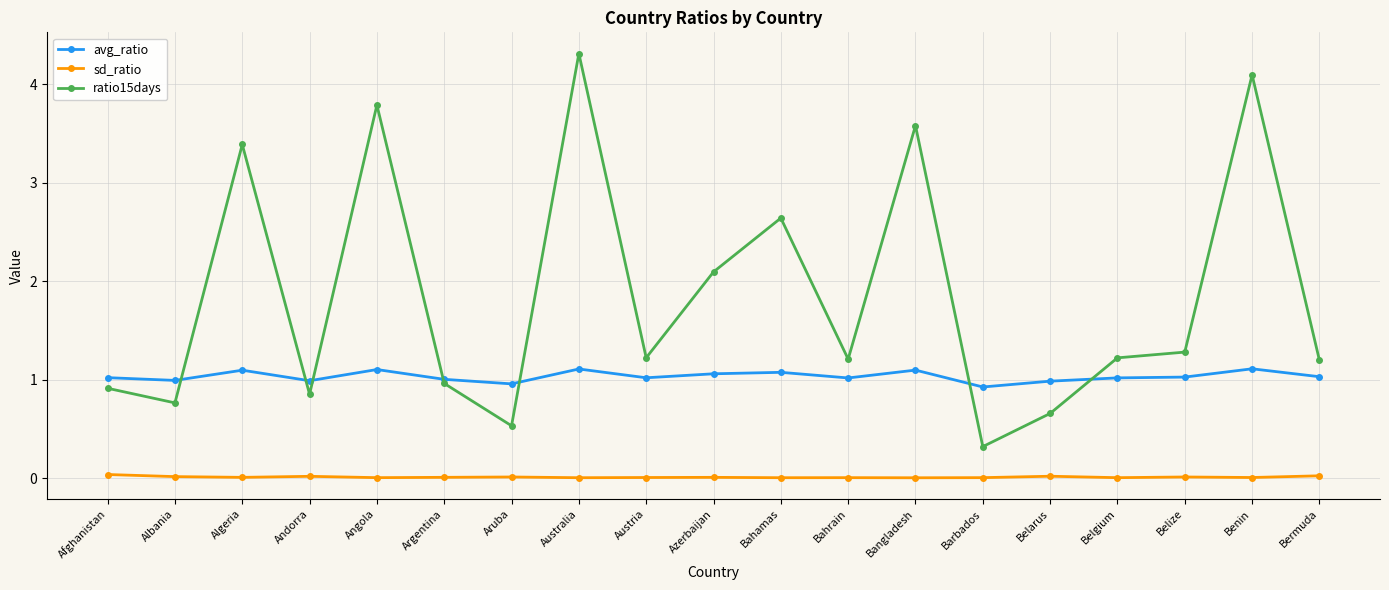

Count the number of data series in this chart.

3